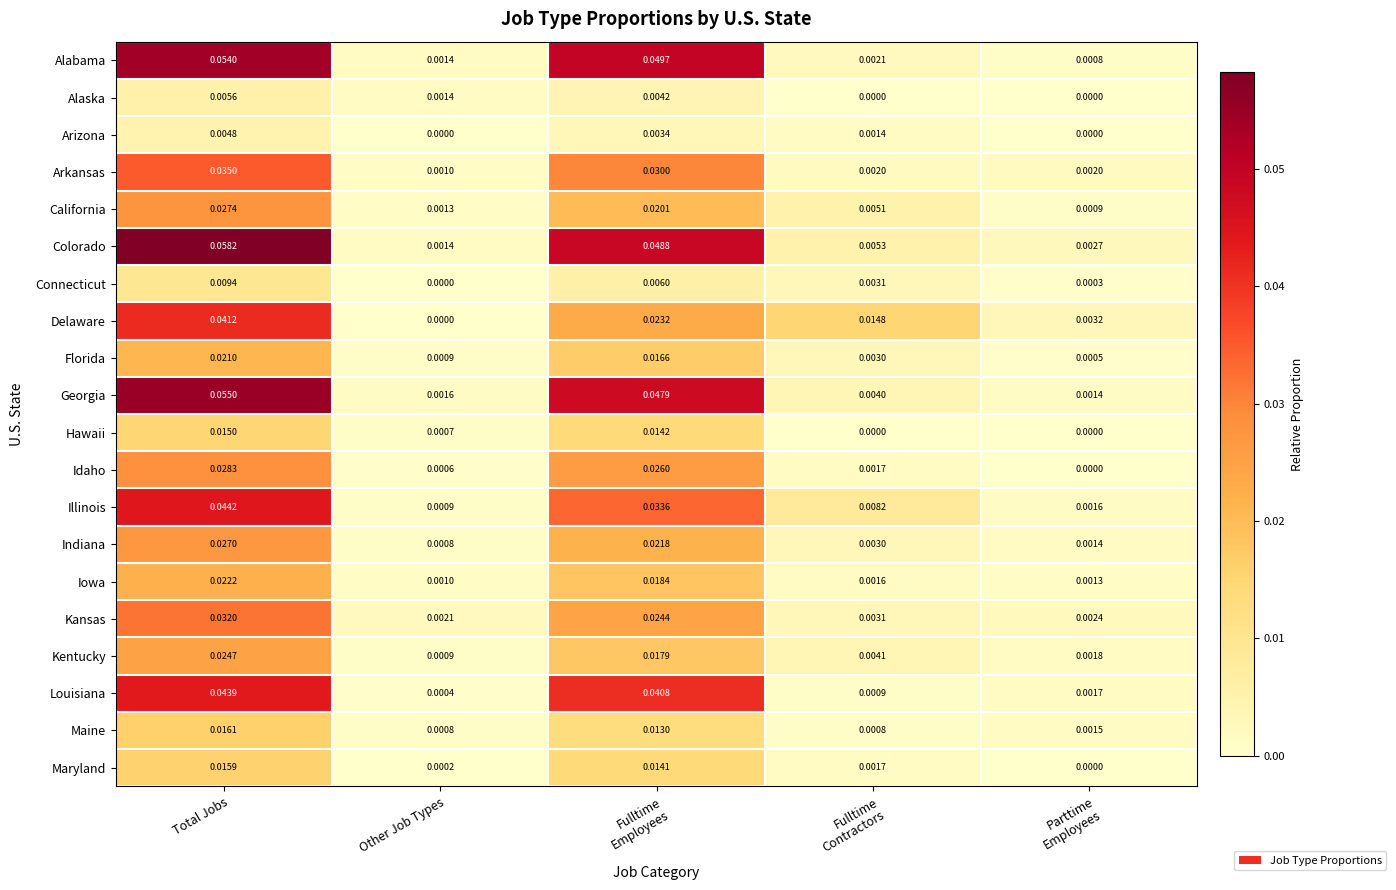

Count the number of categories in the chart.

5